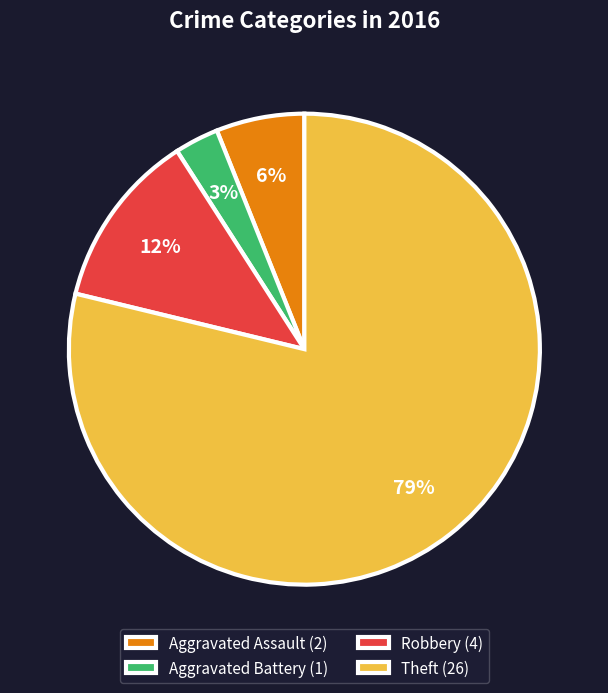

Which category has the biggest portion of the pie?

Theft (26)